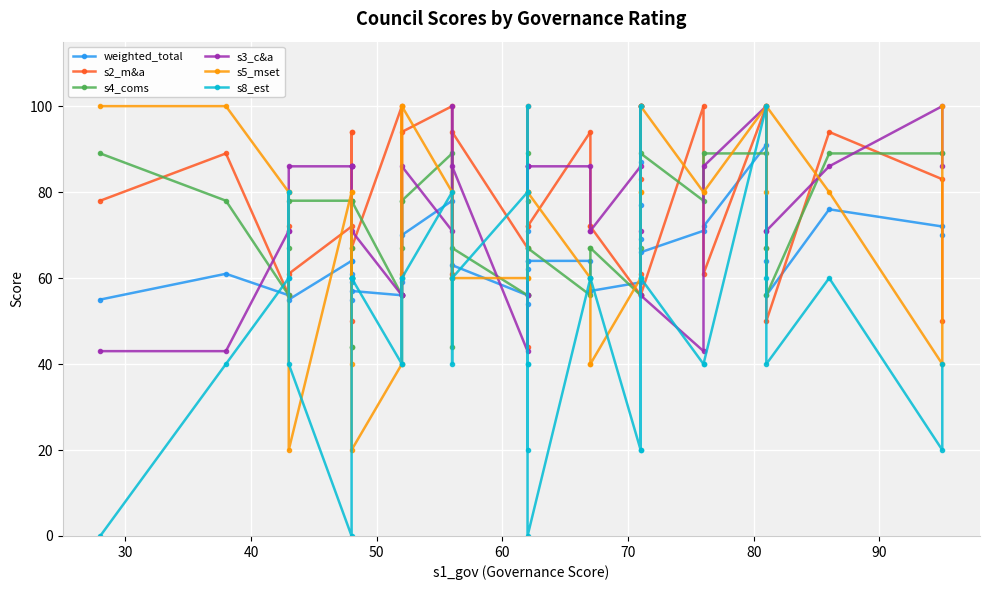

What are all the series names shown in the legend?

weighted_total, s2_m&a, s4_coms, s3_c&a, s5_mset, s8_est